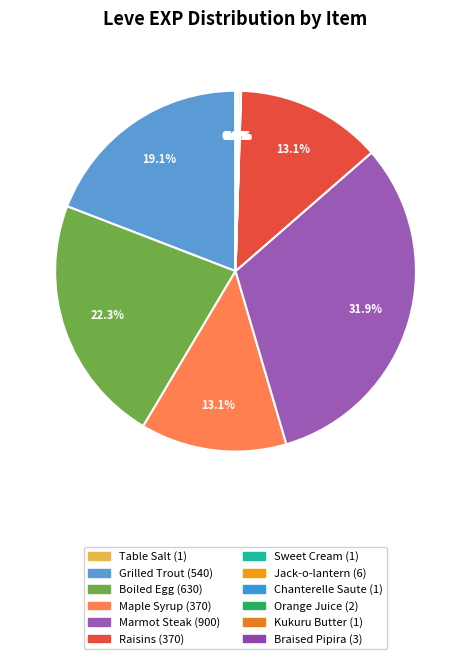

Count the number of slices in the pie.

12